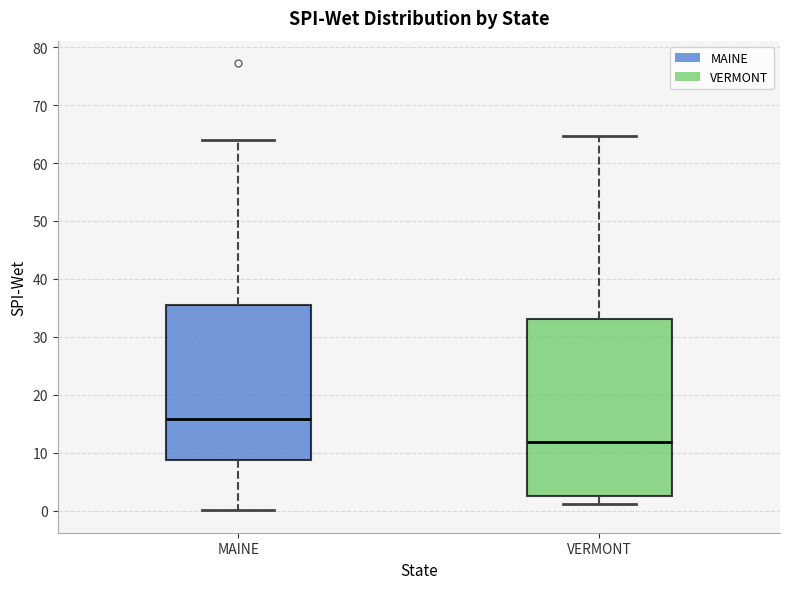

Which box has the highest median line?

MAINE